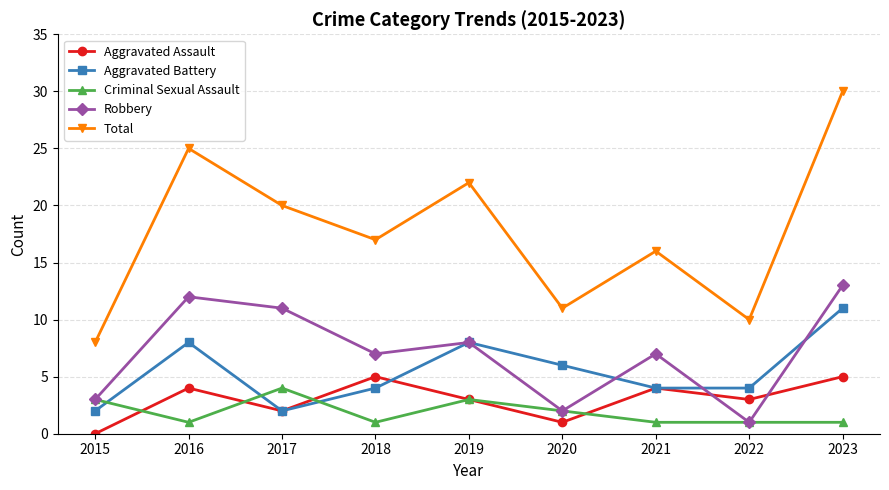

At 2018, list the series in order from smallest to largest.

Criminal Sexual Assault, Aggravated Battery, Aggravated Assault, Robbery, Total